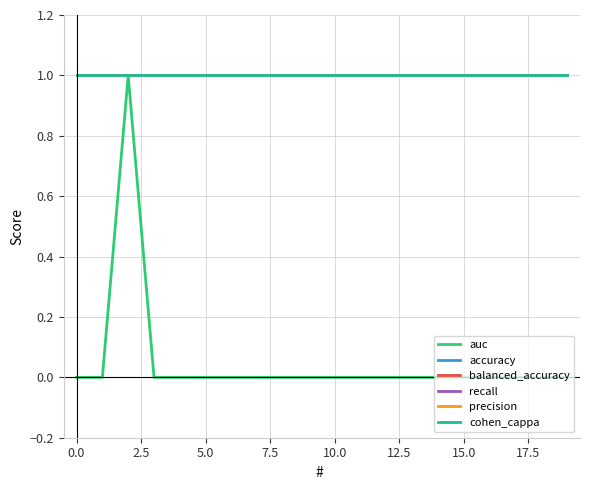

Does the chart display data point markers on the line(s)?

No